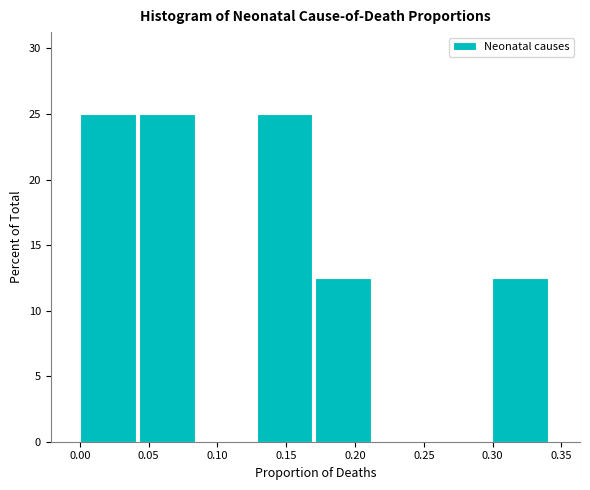

Reading left to right, transcribe this chart: for each bar, give the range it covers on the x-axis and its height. Neither the bar edges nor the heights are printed on the chart, so give them approximately, as read against the axes.

0.000 to 0.045: 25.0
0.045 to 0.085: 25.0
0.085 to 0.130: 0
0.130 to 0.170: 25.0
0.170 to 0.215: 12.5
0.215 to 0.255: 0
0.255 to 0.300: 0
0.300 to 0.340: 12.5